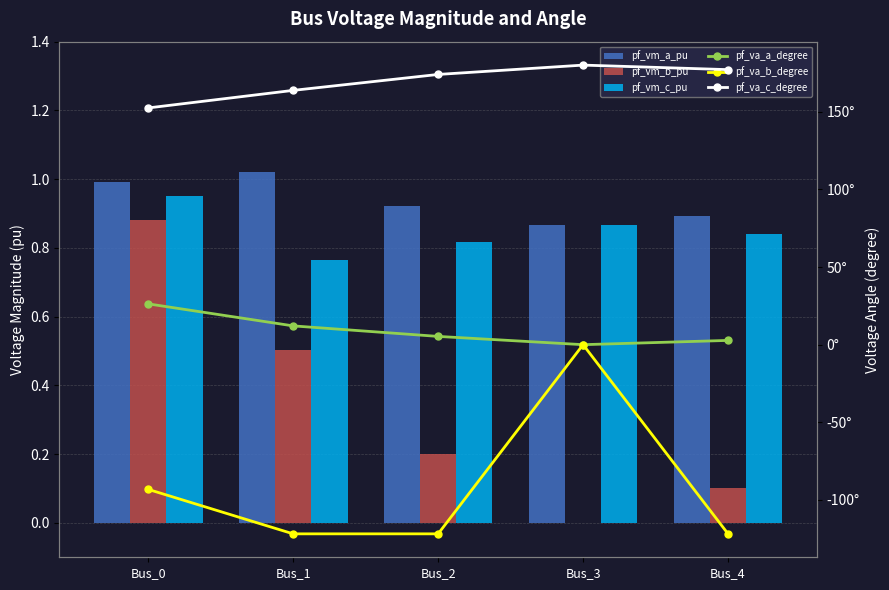

The value of pf_va_a_degree at Bus_4 is 0.6. True or false?

False